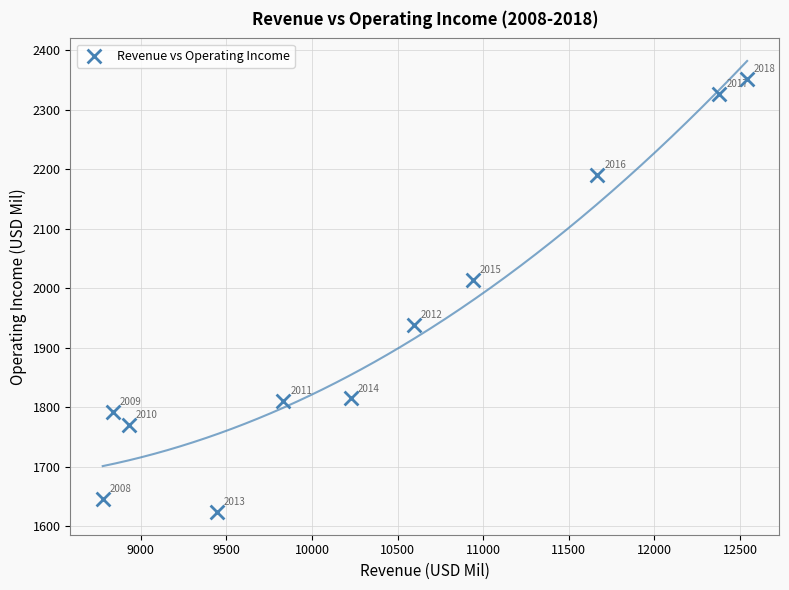

What Y value in the scatter plot is closest to 1987?

2014